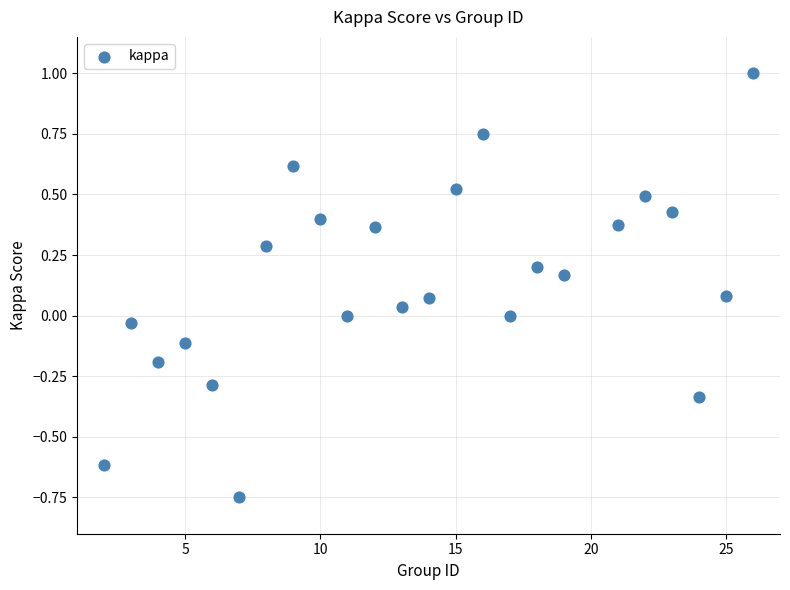

What is the range of X values (max minus min)?

24.0